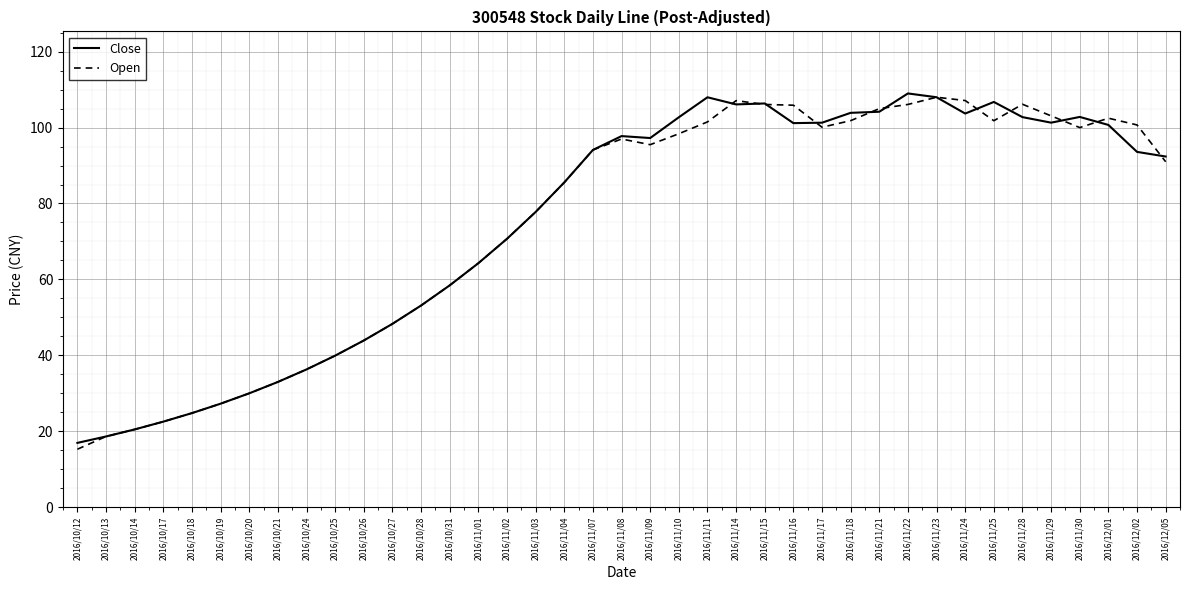

Is it true that Close equals 14.2 at 2016/10/17?

False